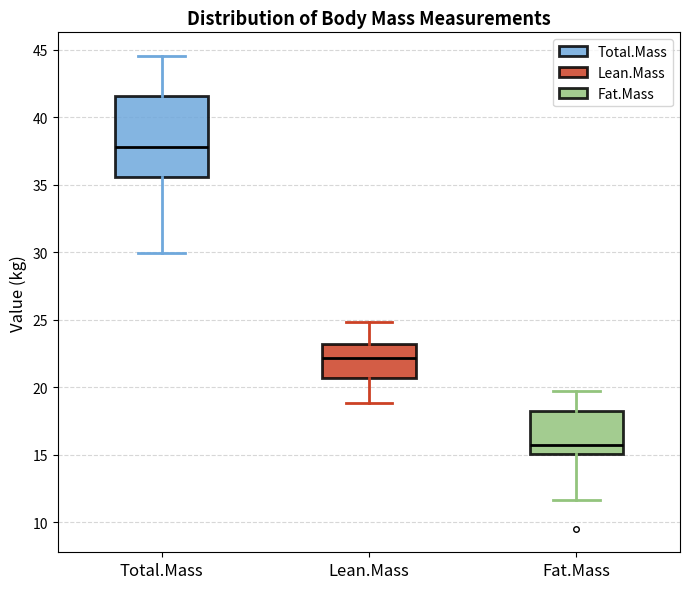

Where does the lower whisker of the box for Lean.Mass end on the y-axis? The values are not printed on the chart, so give them approximately, as read against the axis.

19.0